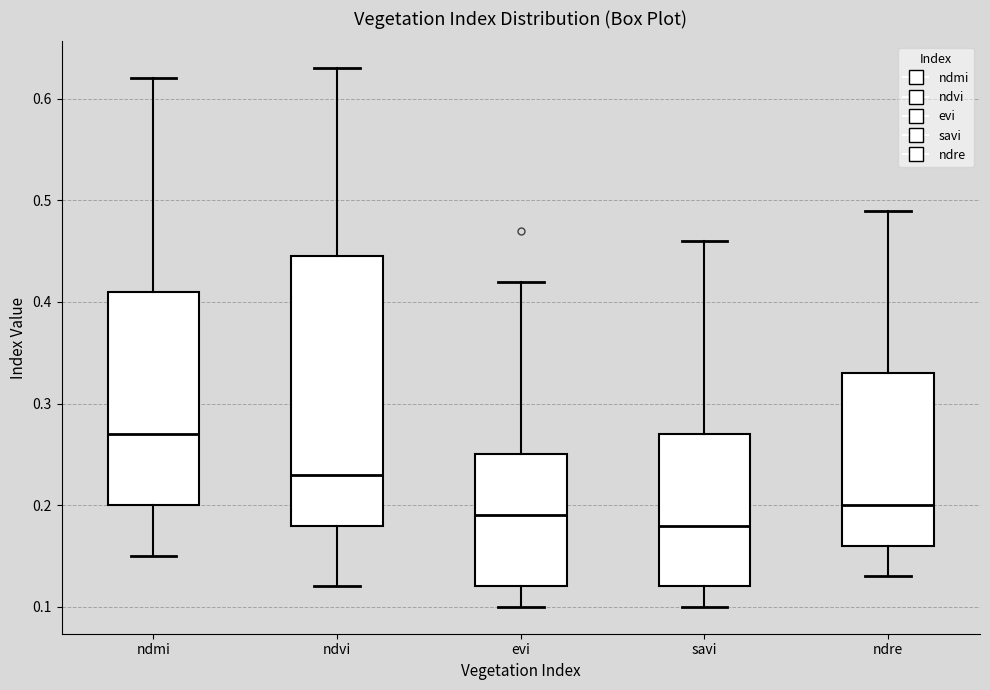

Where does the lower whisker of the box for ndmi end on the y-axis? The values are not printed on the chart, so give them approximately, as read against the axis.

0.15